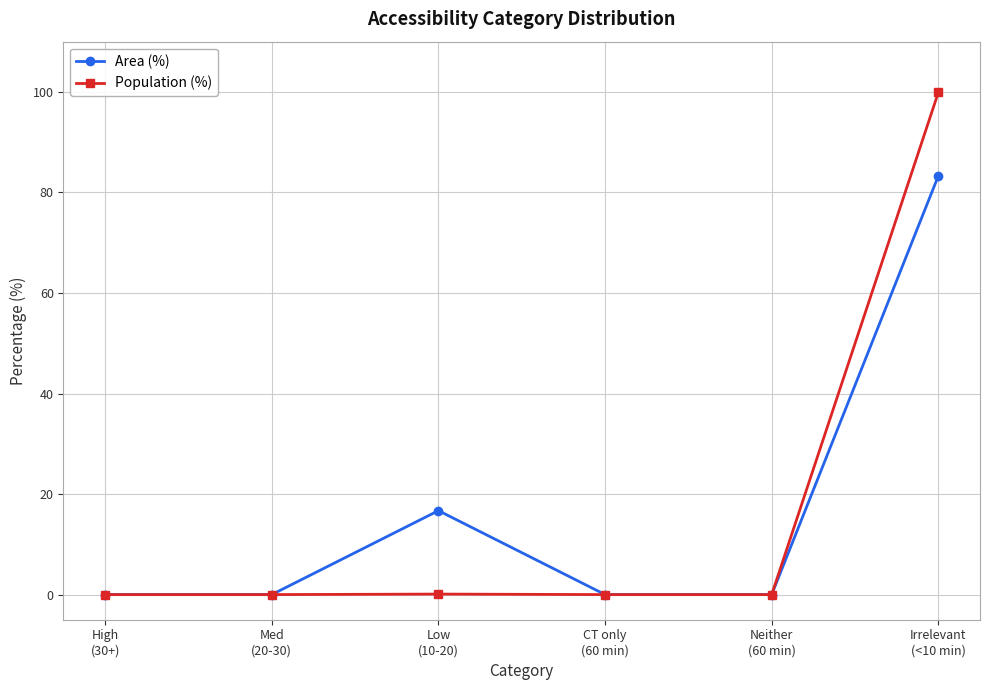

What is the maximum value shown in the chart?

99.9